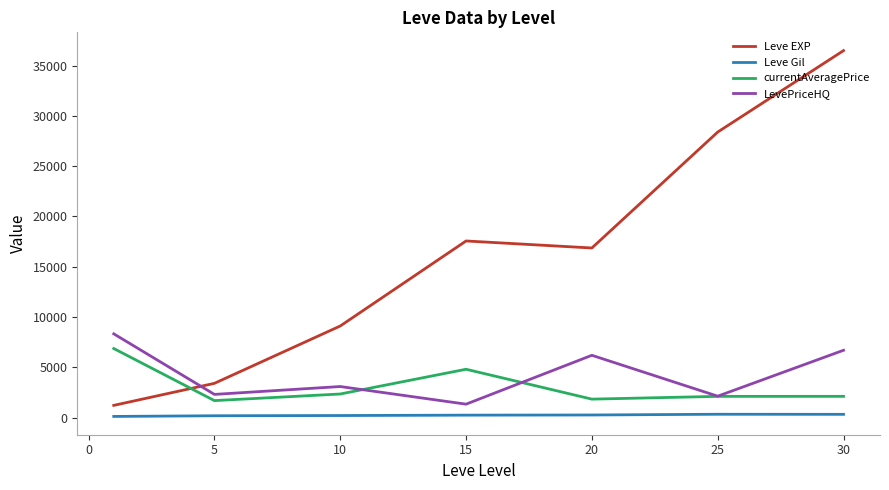

What is the highest value of the currentAveragePrice series?

6866.0